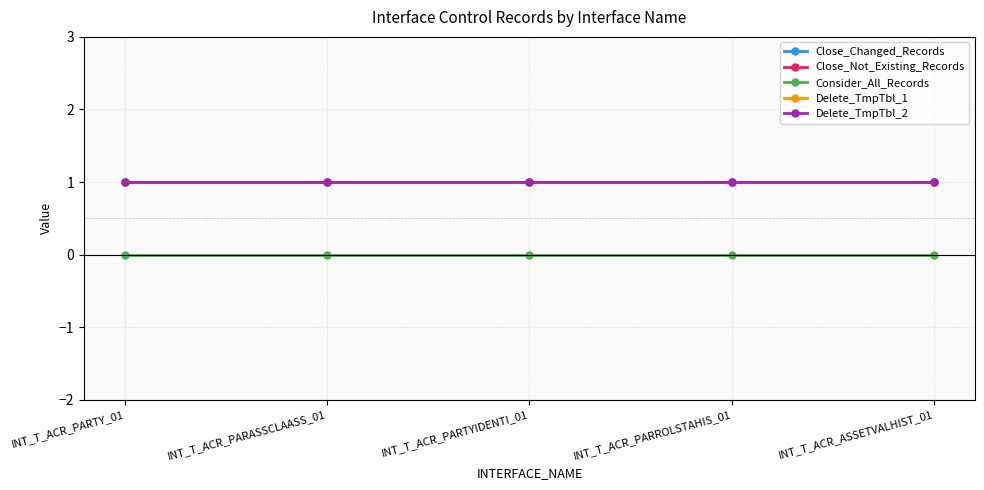

Is this an area chart (filled region under the line)?

No